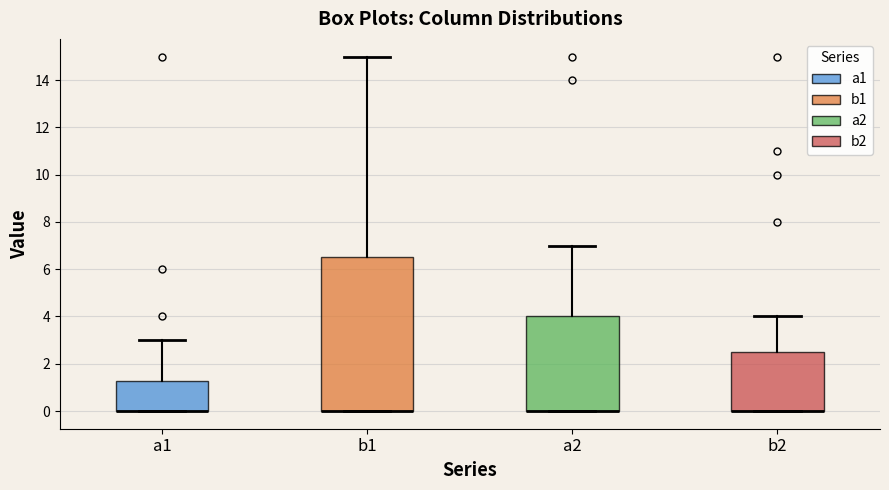

Where does the upper whisker of the box for a2 end on the y-axis? The values are not printed on the chart, so give them approximately, as read against the axis.

7.0